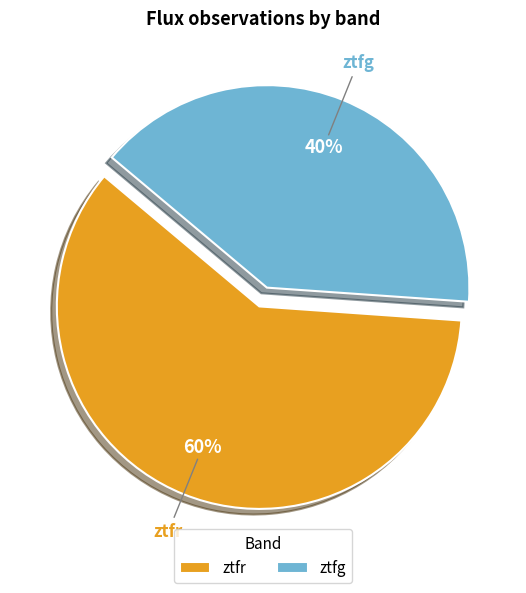

Which slice is the largest?

ztfr